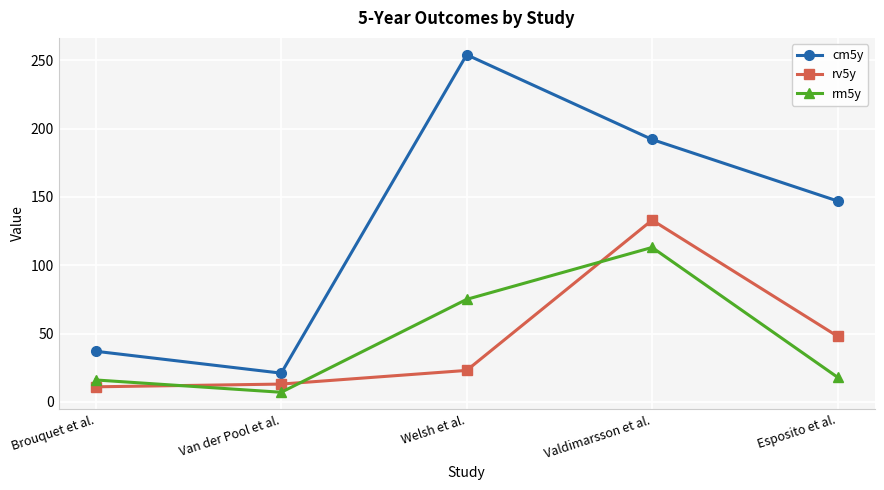

What is the difference between the maximum and minimum values in the cm5y series?

233